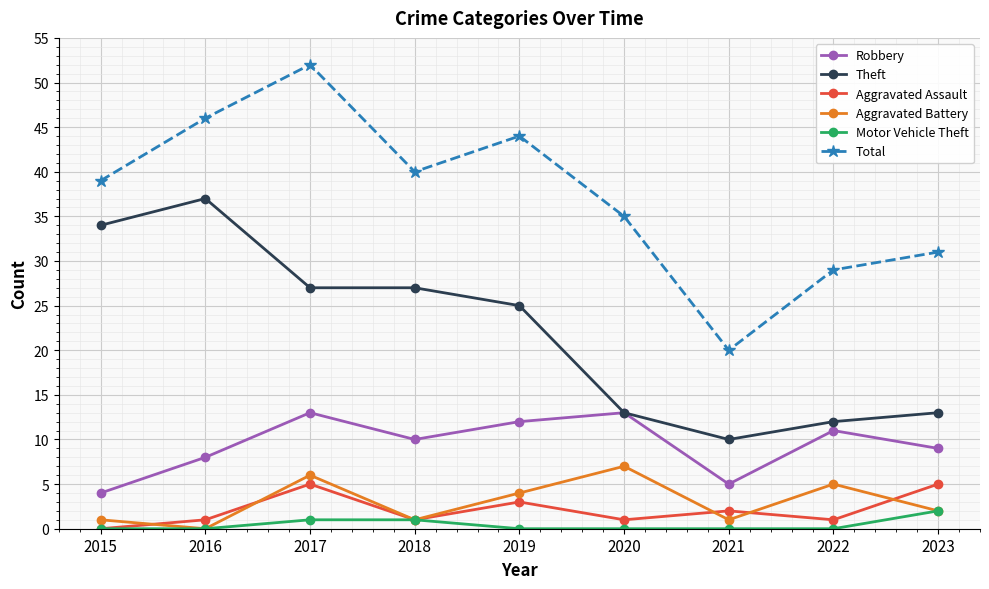

Count the number of data series in this chart.

6